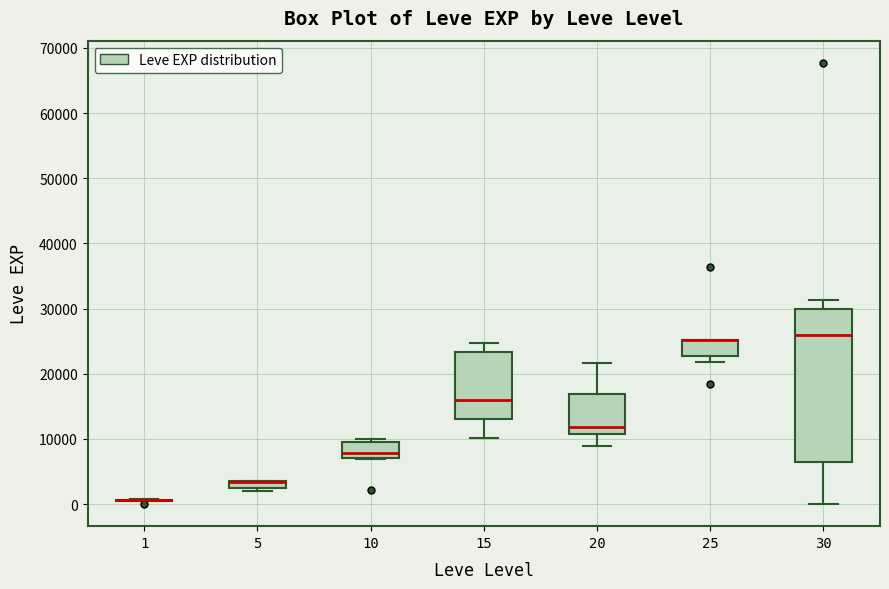

Where is the lower edge of the box at x = 5 on the y-axis? The values are not printed on the chart, so give them approximately, as read against the axis.

2000